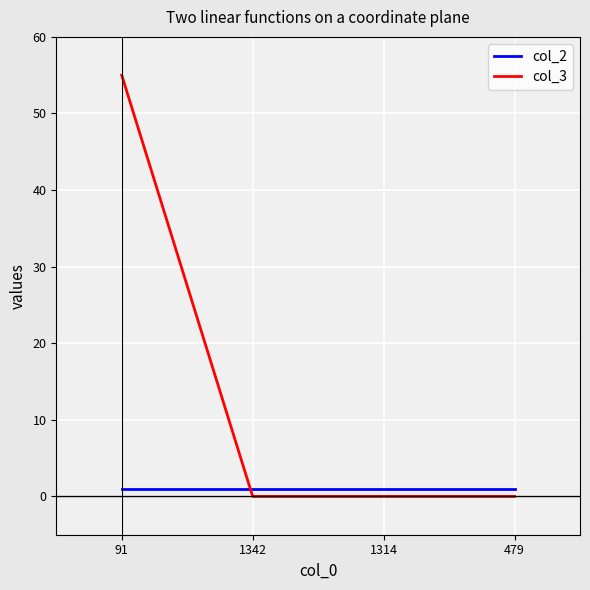

What is the total value across all series at 1342?

1